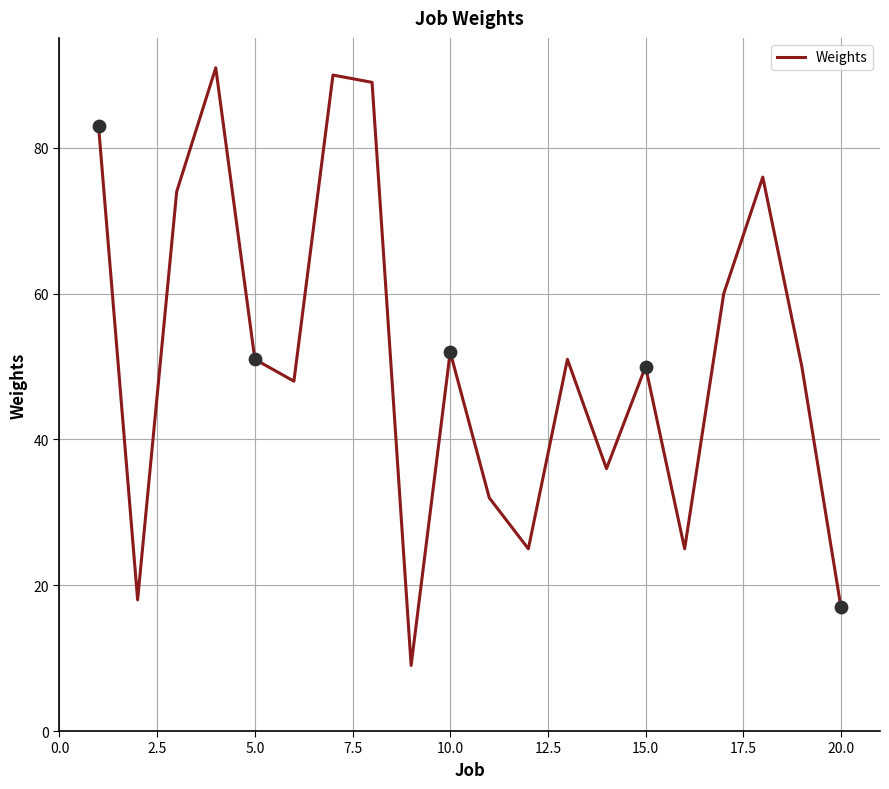

What is the maximum value shown in the chart?

91